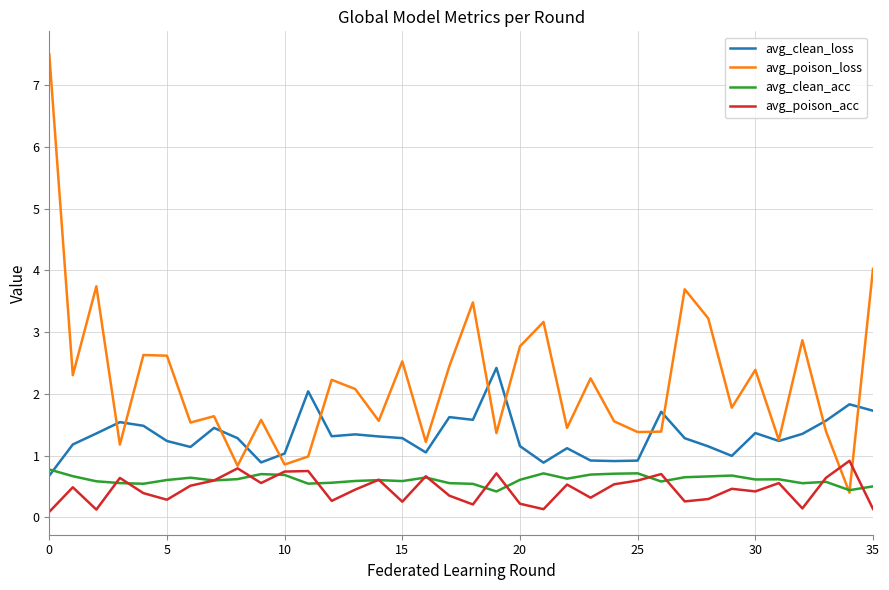

What are all the series names shown in the legend?

avg_clean_loss, avg_poison_loss, avg_clean_acc, avg_poison_acc